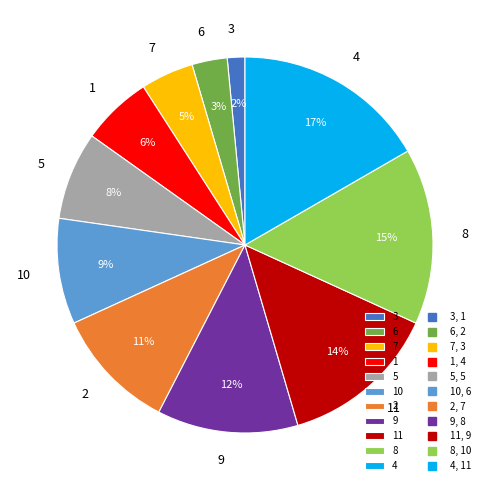

Combined, do 8 and 1 account for over 50%?

No